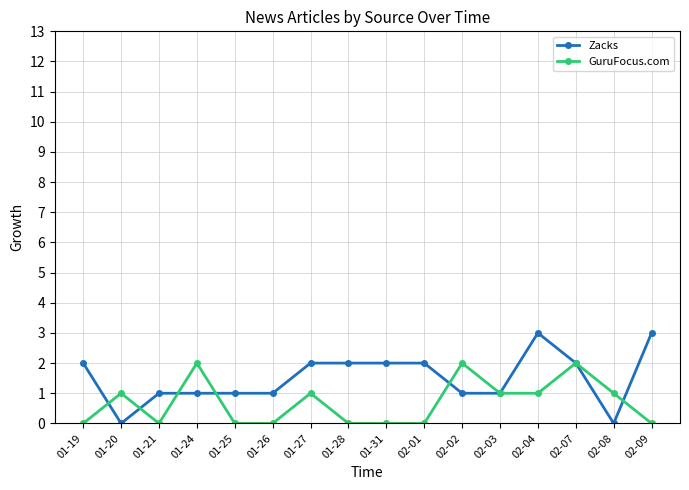

The value of GuruFocus.com at 01-21 is 0. True or false?

True